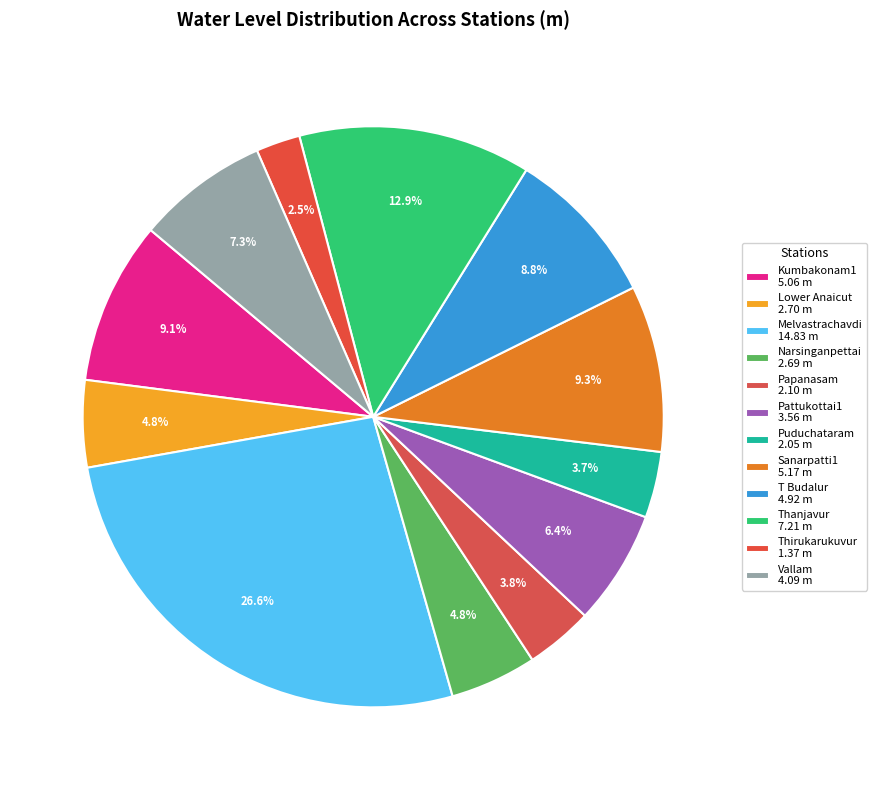

What portion of the pie excludes T Budalur?

91.2%